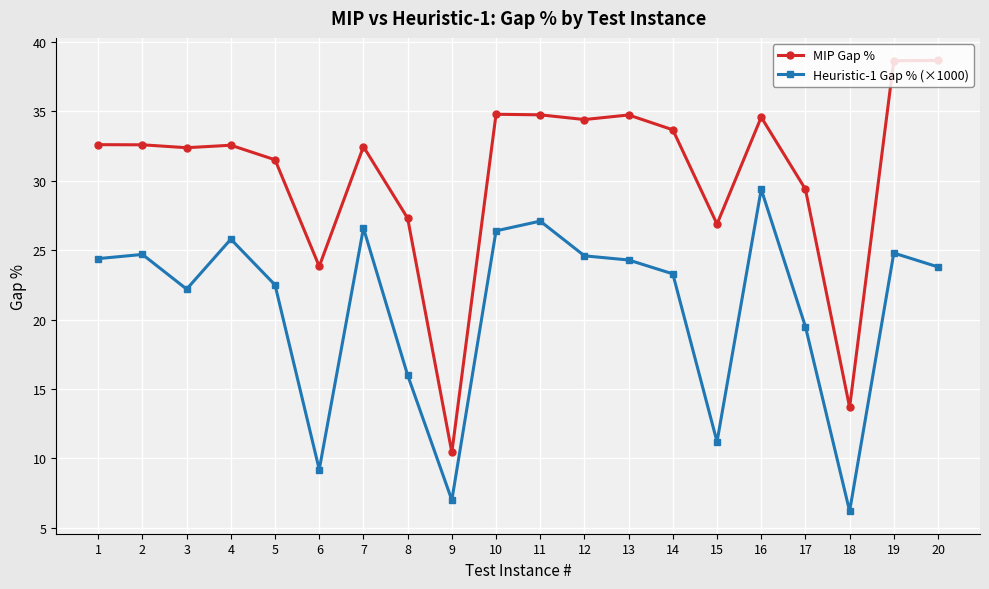

At which label is Heuristic-1 Gap % (×1000) closest to 17?

8